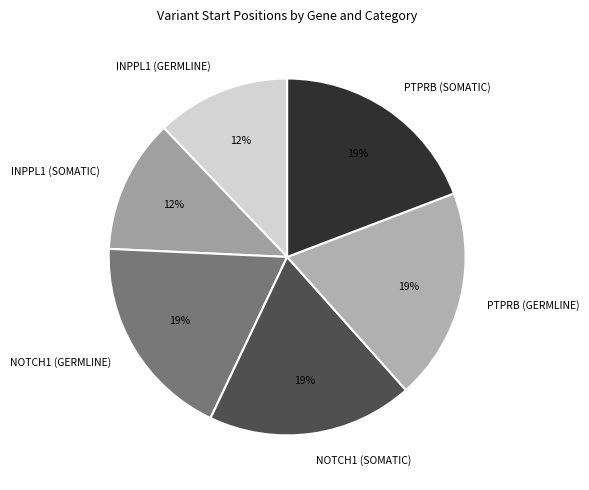

To the nearest percent, what percentage of the pie is NOTCH1 (SOMATIC)?

19%